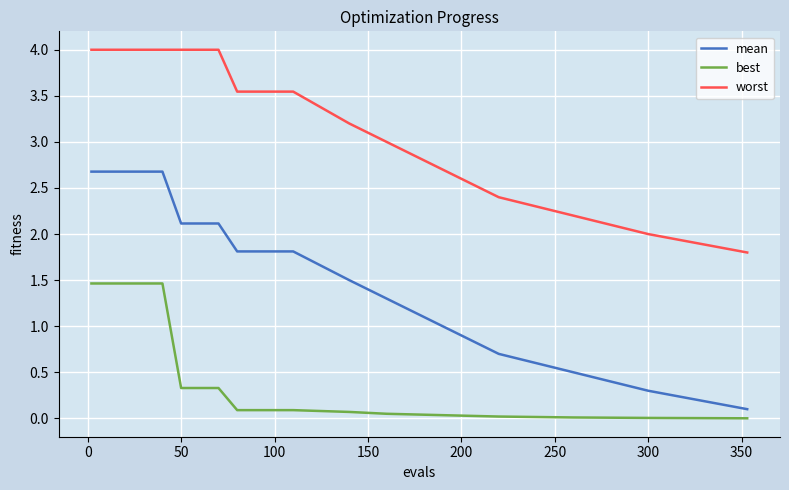

Which series has the largest range (max minus min)?

mean